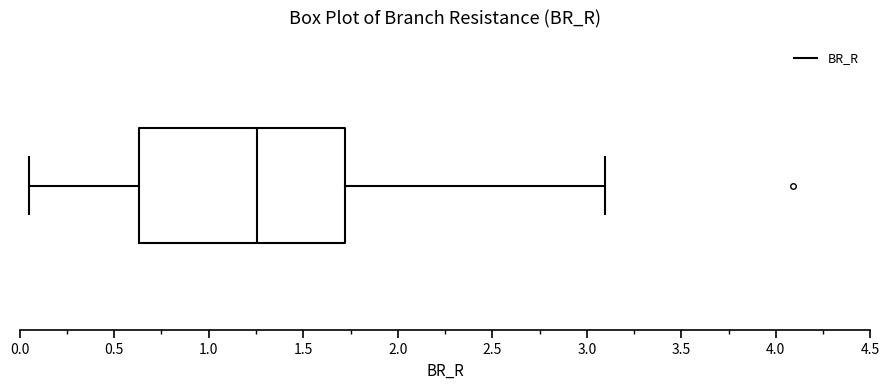

Transcribe this box plot: give where the median line is, the range the box spans, and where the two whiskers end, as read against the x-axis. The values are not printed on the chart, so give them approximately, as read against the axis.

median 1.25, box 0.65 to 1.70, whiskers 0.05 to 3.10